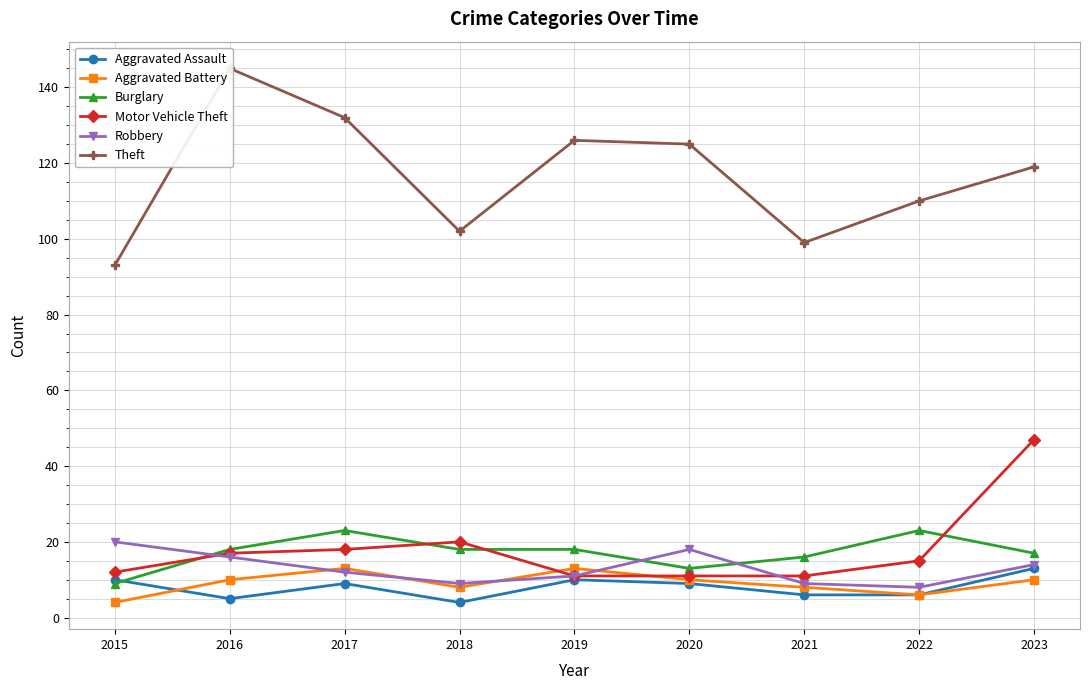

At which category is the sum across all series the highest?

2023